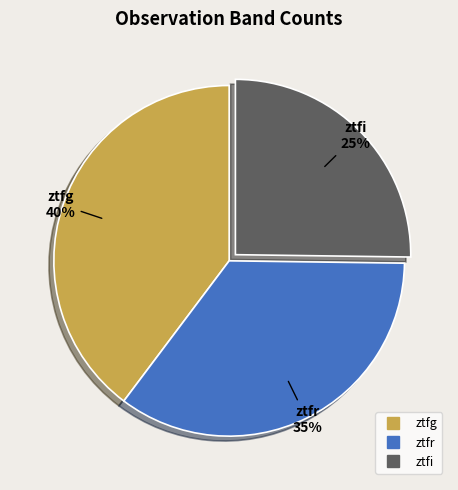

Rank the categories by value from lowest to highest.

ztfi, ztfr, ztfg